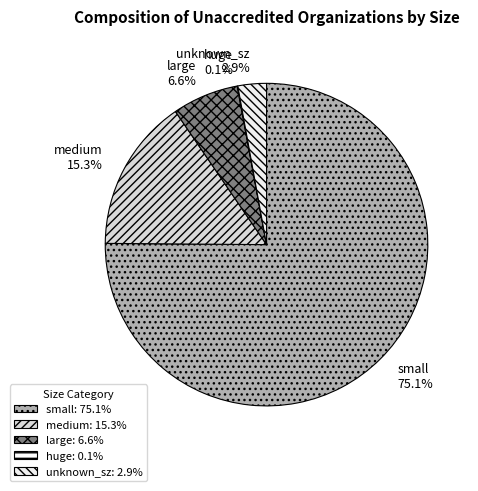

True or false: small accounts for 75% of the total.

True